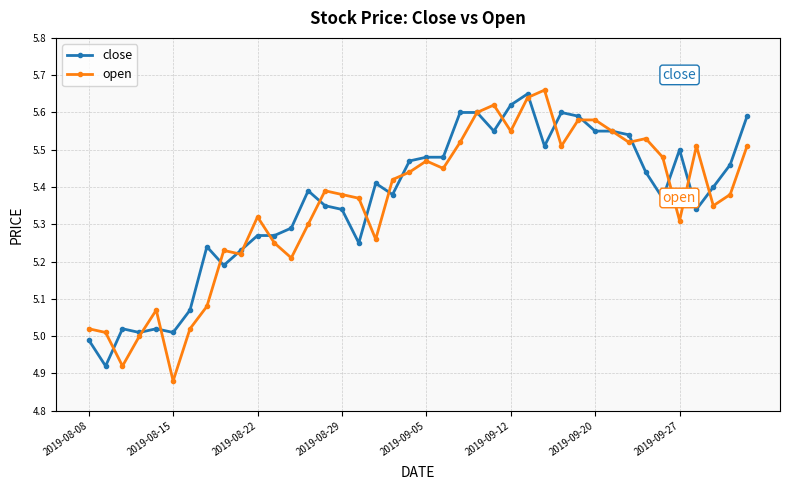

True or false: close has more than 0 points higher than both neighbors.

True